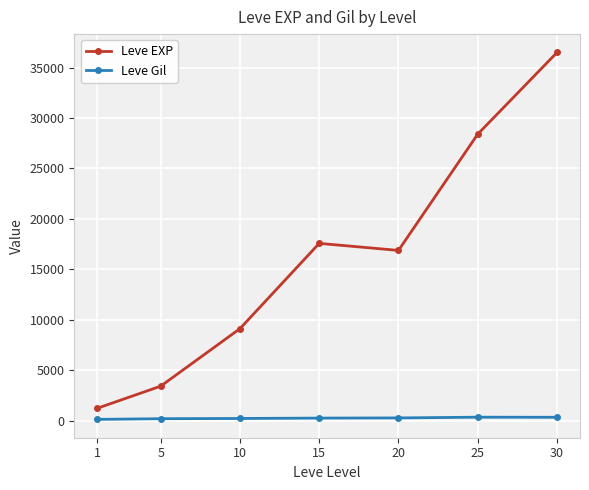

At how many categories does at least one series exceed 1734?

6